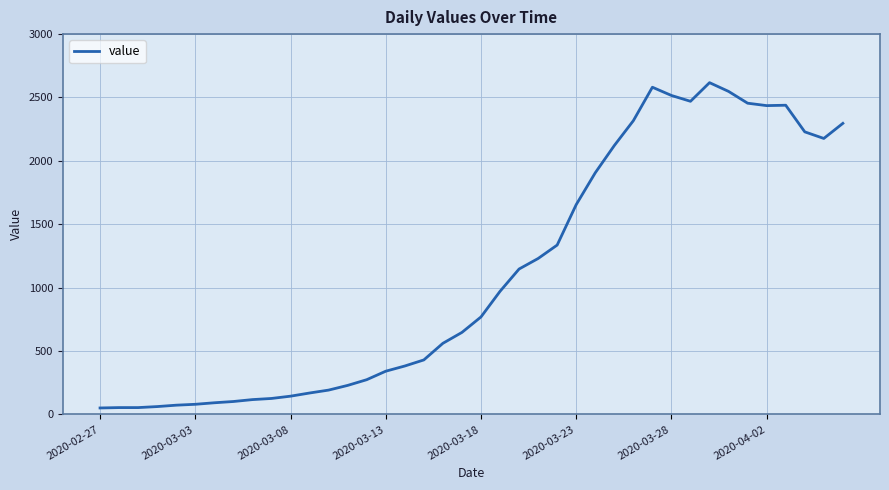

What is the difference between the maximum and minimum values?

2566